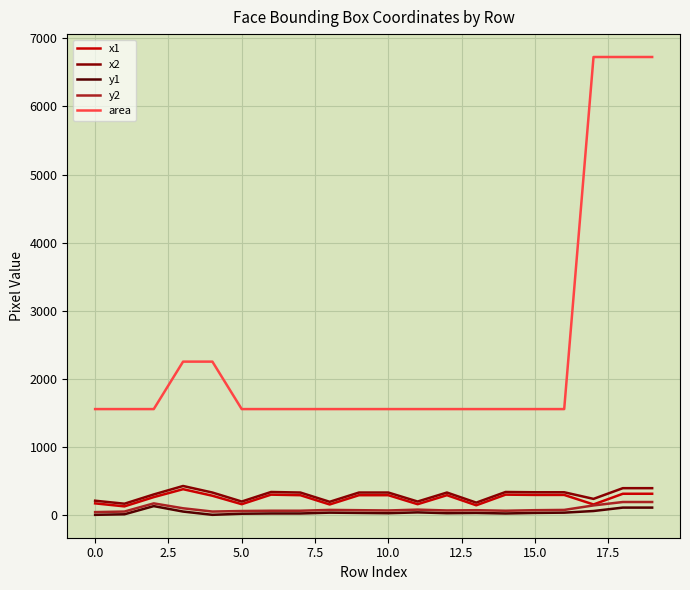

What is the highest value of the area series?

6724